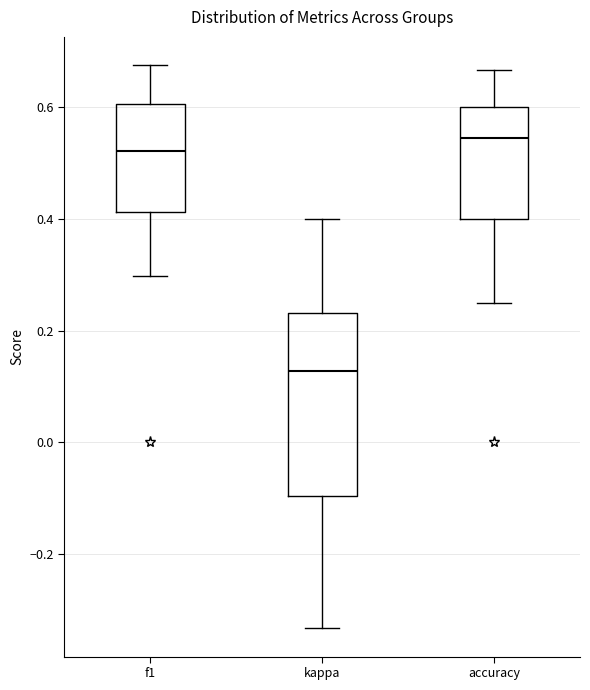

Which box's median line is the lowest?

kappa